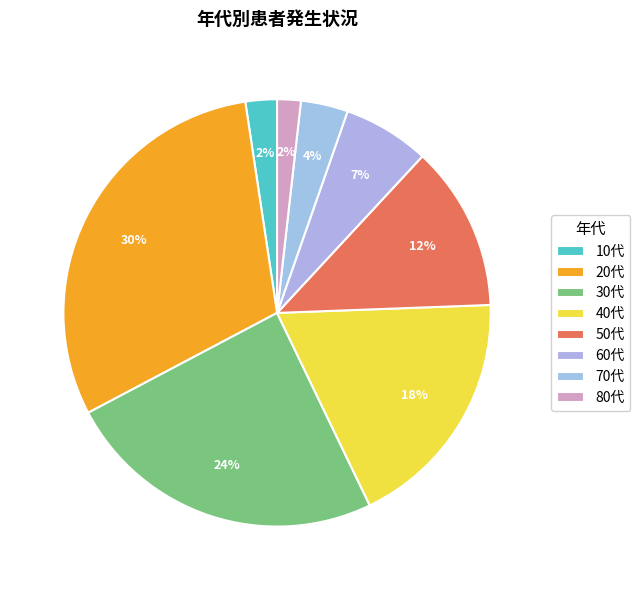

Which slice is the smallest?

80代